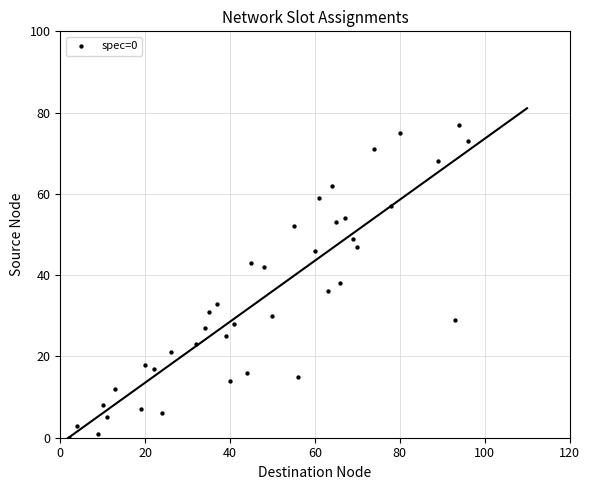

What is the range of X values (max minus min)?

94